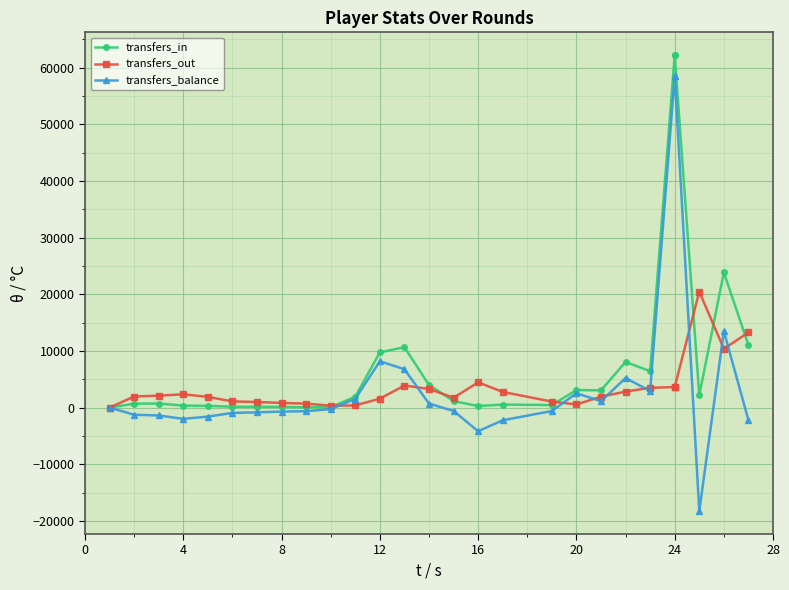

True or false: transfers_balance and transfers_in intersect in this chart.

False